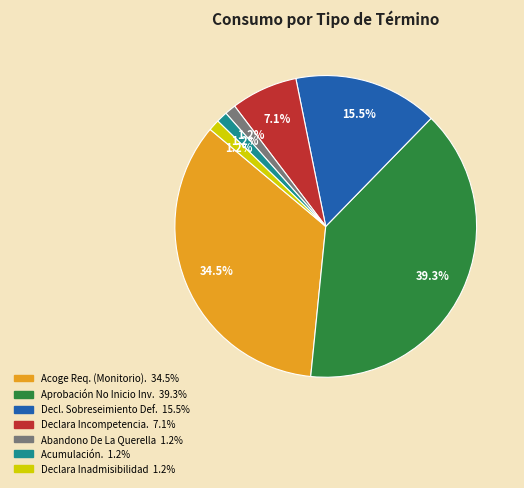

Is there a majority slice in this chart?

No